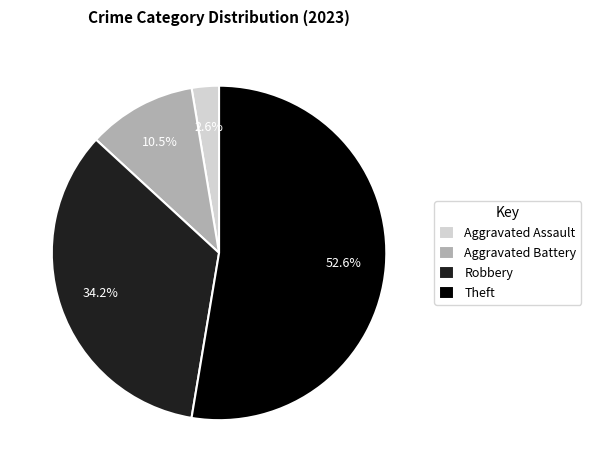

Is Aggravated Battery the majority of the pie?

No